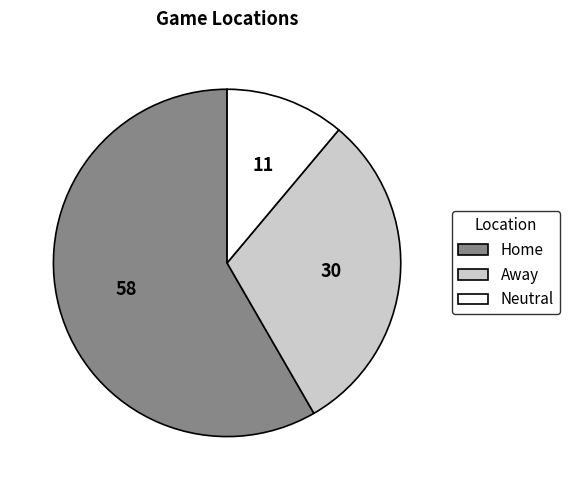

The Home slice represents 64% of the pie. True or false?

False